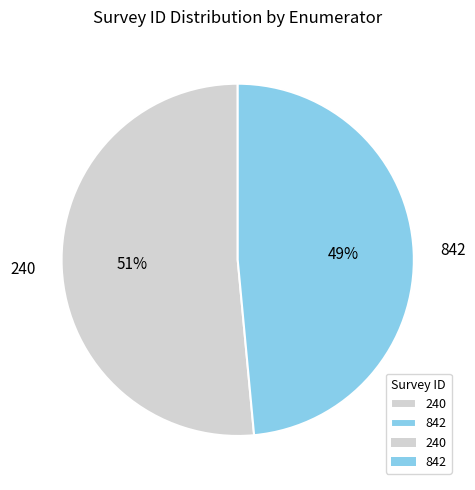

Combined, do 240 and 842 account for over 50%?

Yes